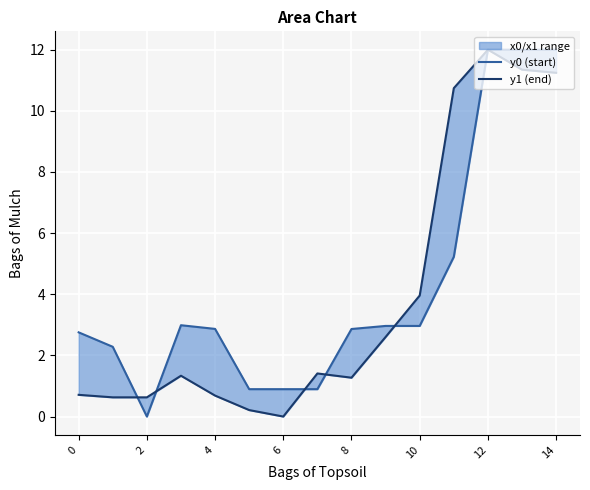

What is the difference between the maximum and minimum values in the y1 (end) series?

12.0